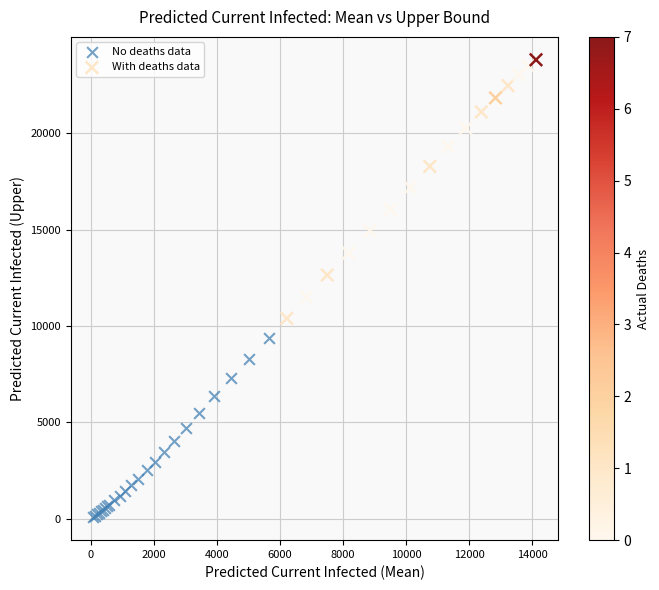

Which series reaches the minimum Y coordinate?

No deaths data